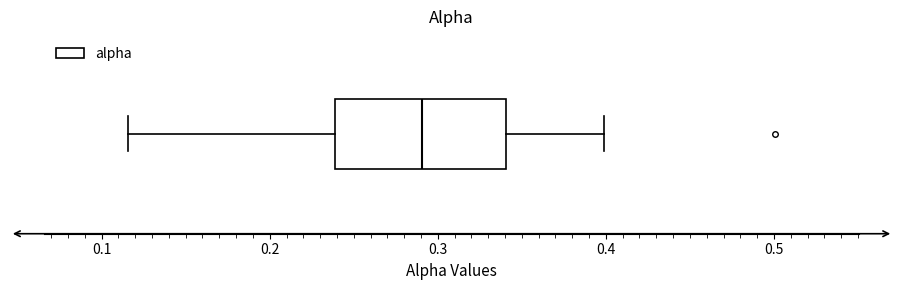

Where is the right edge of the box on the x-axis? The values are not printed on the chart, so give them approximately, as read against the axis.

0.34